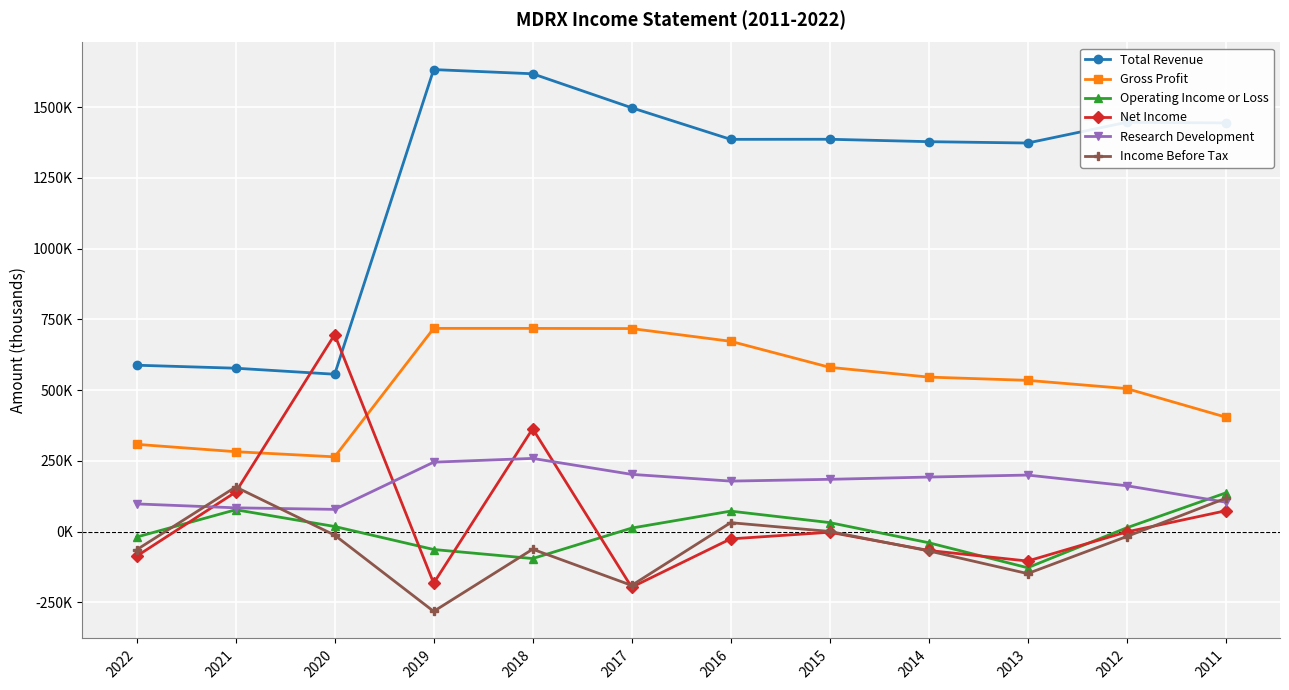

True or false: Net Income and Total Revenue cross at least once.

True